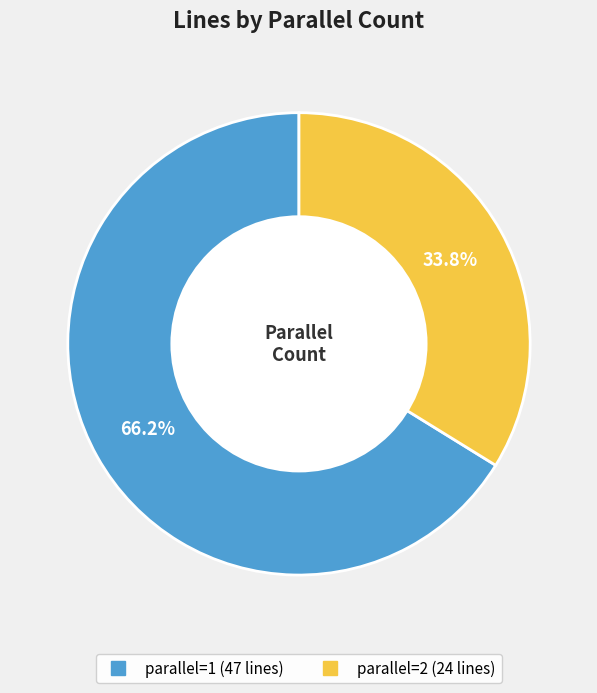

Is there a majority slice in this chart?

Yes